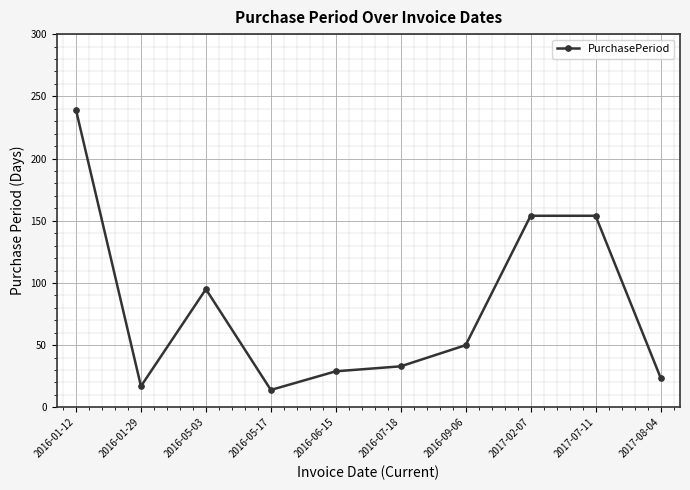

What is the value of the 10th point from the left?

24